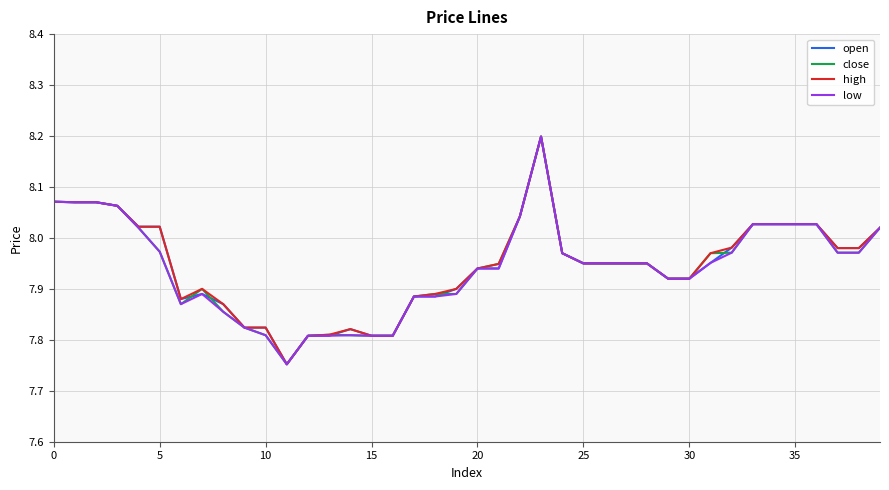

What is the maximum value shown in the chart?

8.2